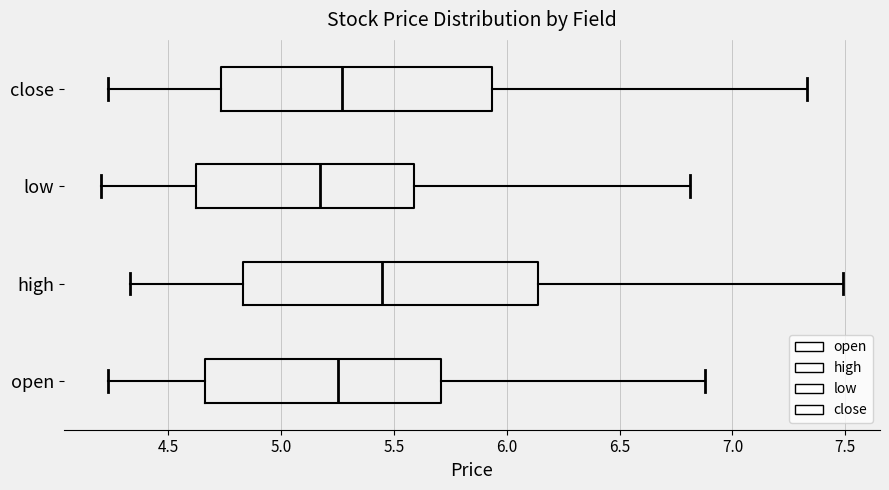

Reading bottom to top, read every box against the x-axis: the position of its median line, the range the box covers, and the ends of its whiskers. The values are not printed on the chart, so give them approximately, as read against the axis.

open: median 5.25, box 4.65 to 5.70, whiskers 4.25 to 6.90
high: median 5.45, box 4.85 to 6.15, whiskers 4.35 to 7.50
low: median 5.15, box 4.60 to 5.60, whiskers 4.20 to 6.80
close: median 5.25, box 4.75 to 5.95, whiskers 4.25 to 7.35